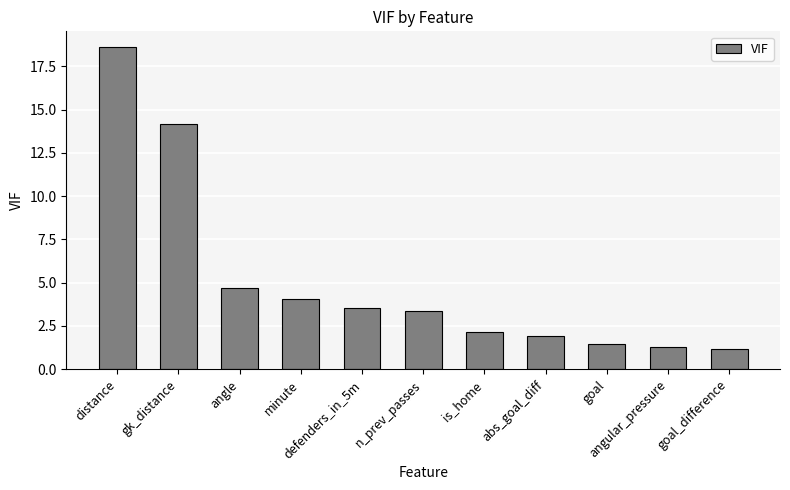

Reading left to right, transcribe all the data shown in this chart.

18.6	14.2	4.7	4.1	3.5	3.4	2.1	1.9	1.4	1.3	1.2